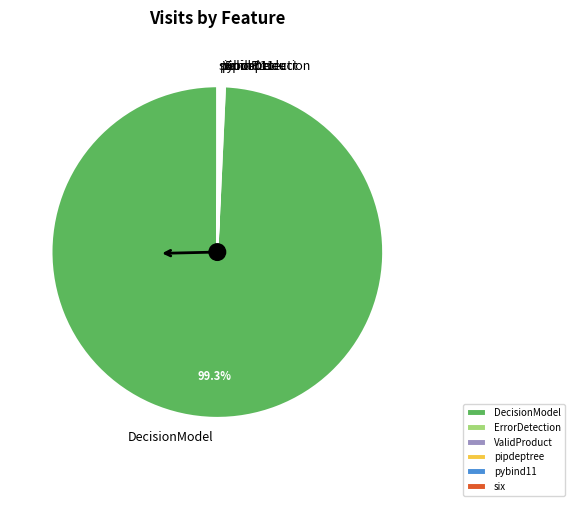

What is the largest slice in the pie chart?

DecisionModel